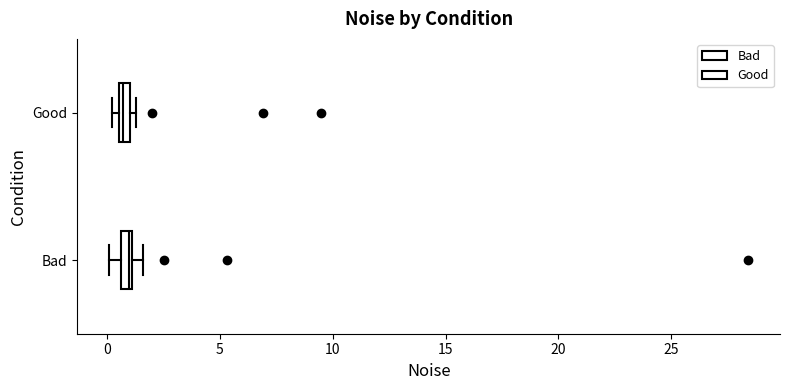

Where is the right edge of the box for Bad on the x-axis? The values are not printed on the chart, so give them approximately, as read against the axis.

1.0